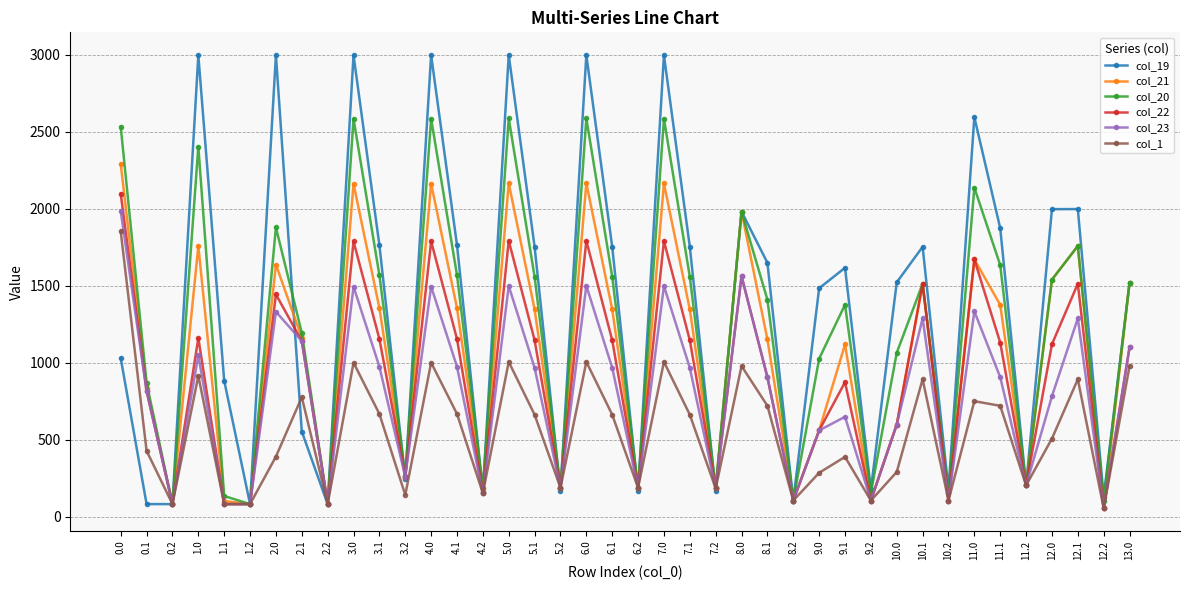

What is the spread (max minus min) of values at 10.2?

72.3